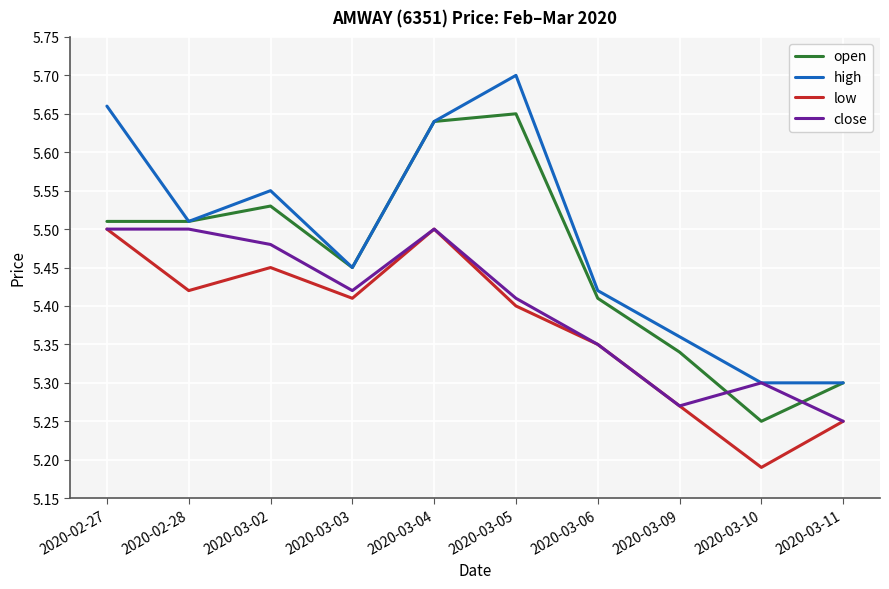

Where is close nearest to the value 5?

2020-03-11